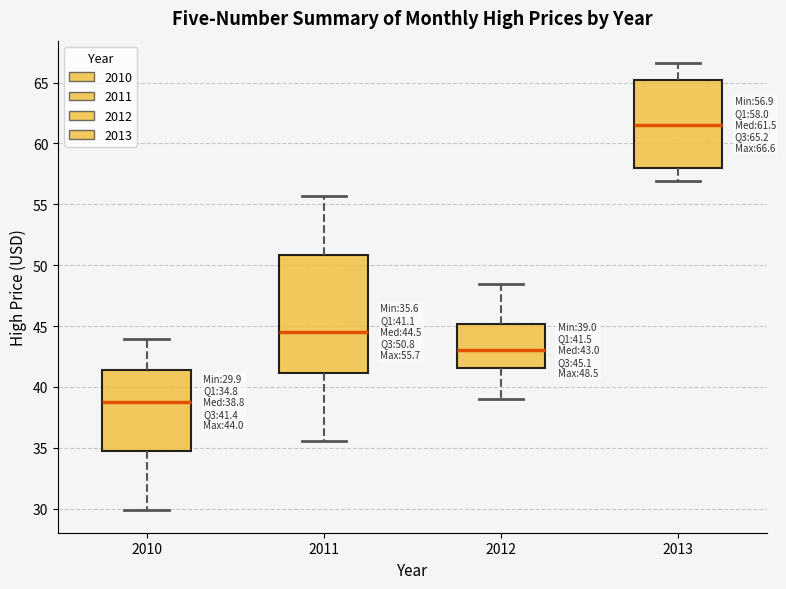

Which box has the highest median line?

2013